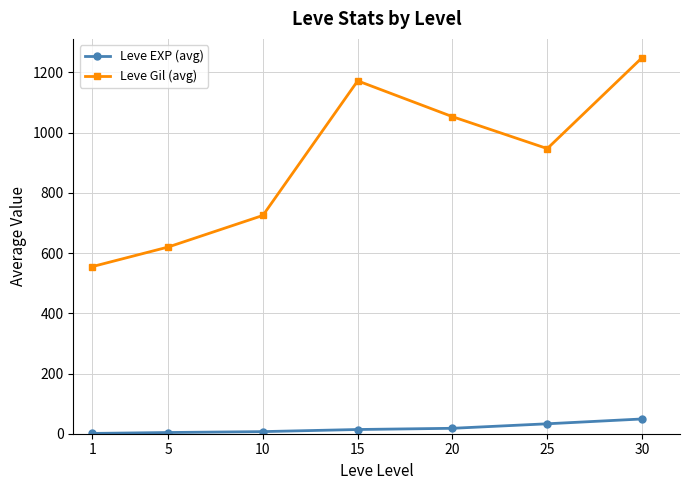

How many data points does each series have?

7